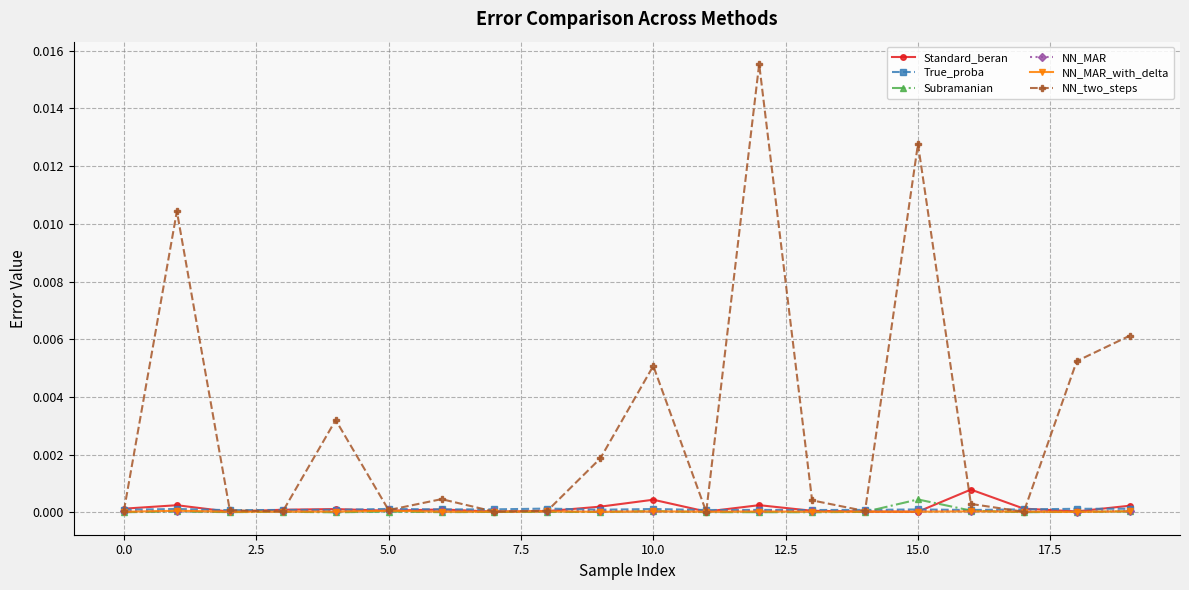

True or false: True_proba has more than 2 interior local peaks.

True